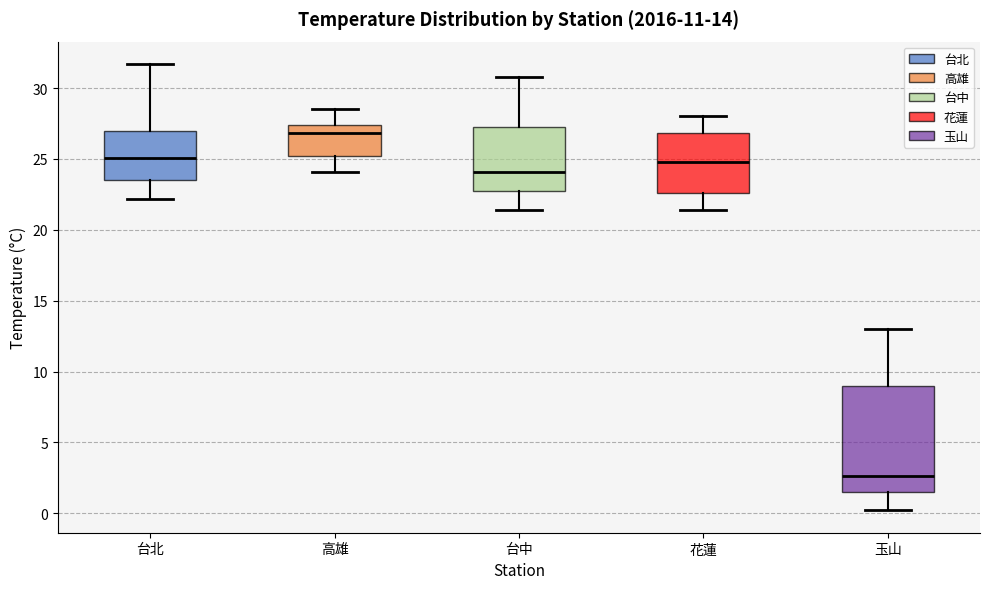

Which box has the highest median line?

高雄